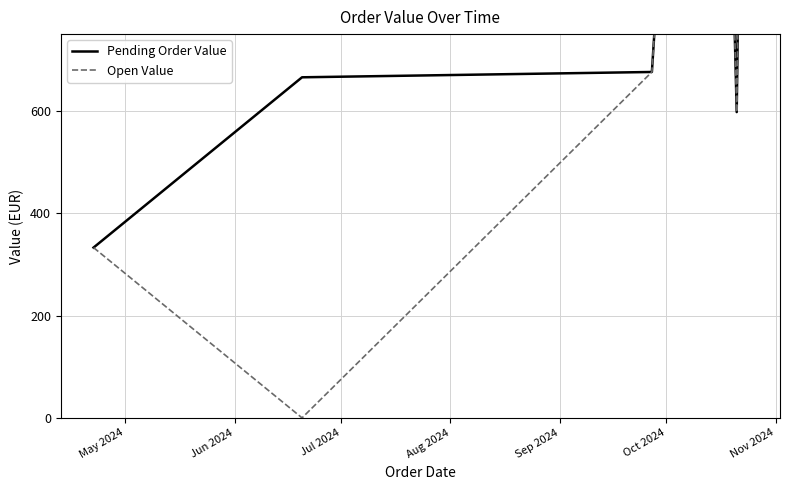

True or false: Pending Order Value has a value of 3535.4 at Oct 2024.

False